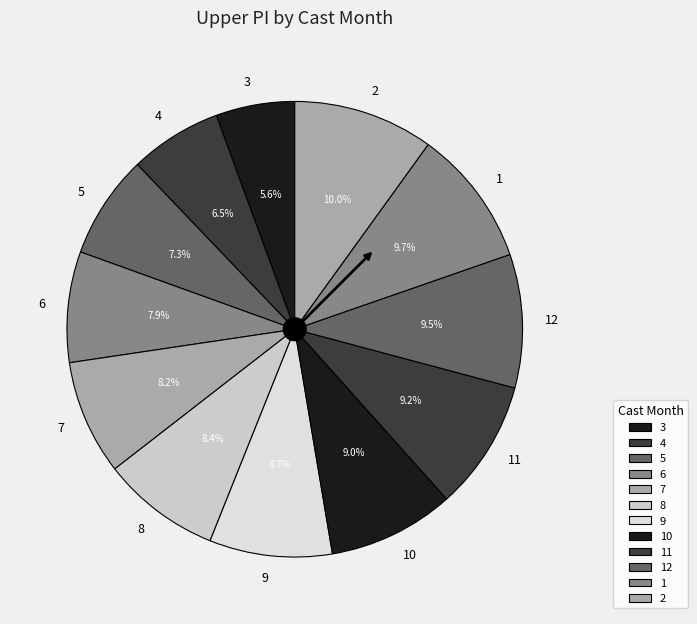

To the nearest percent, what is the combined percentage of 9 and 4?

15%